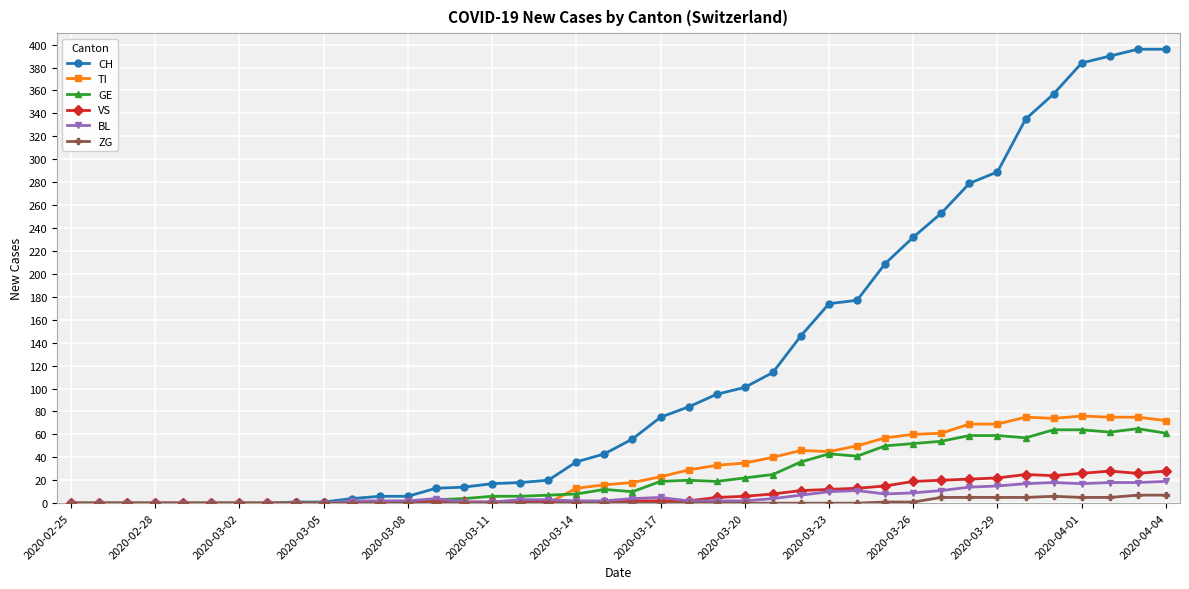

At how many categories does at least one series exceed 137?

14